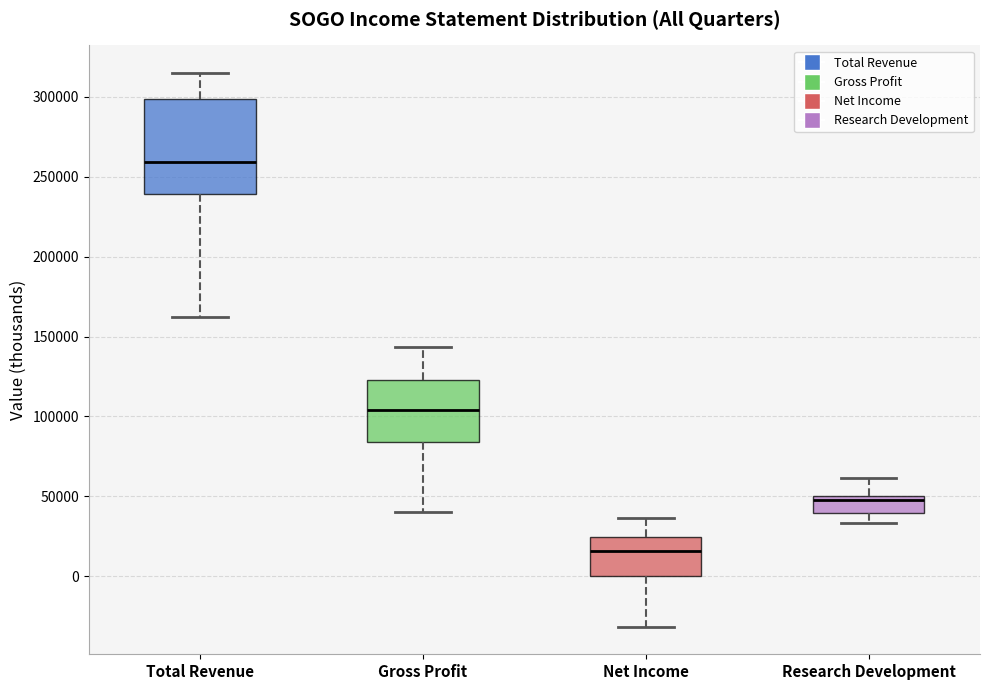

Which box is the tallest, from its lower edge to its upper edge?

Total Revenue